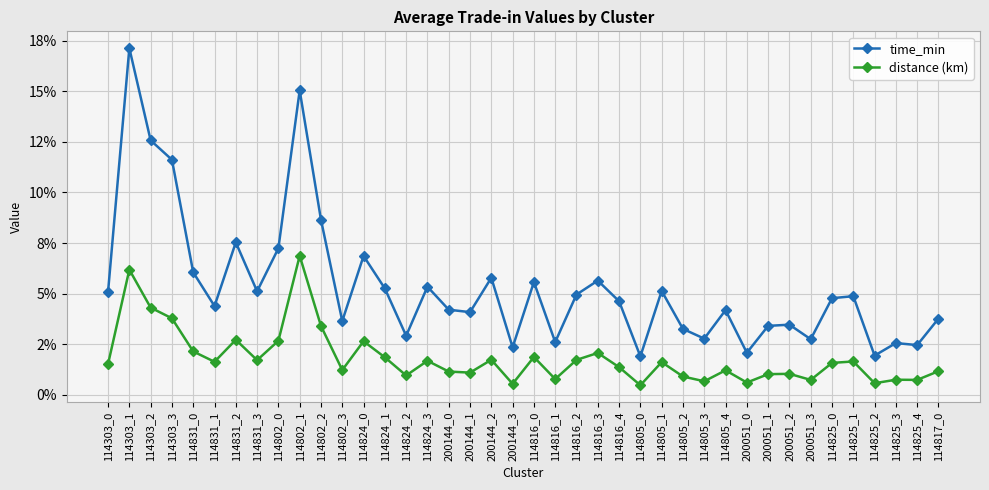

Does the chart display data point markers on the line(s)?

Yes